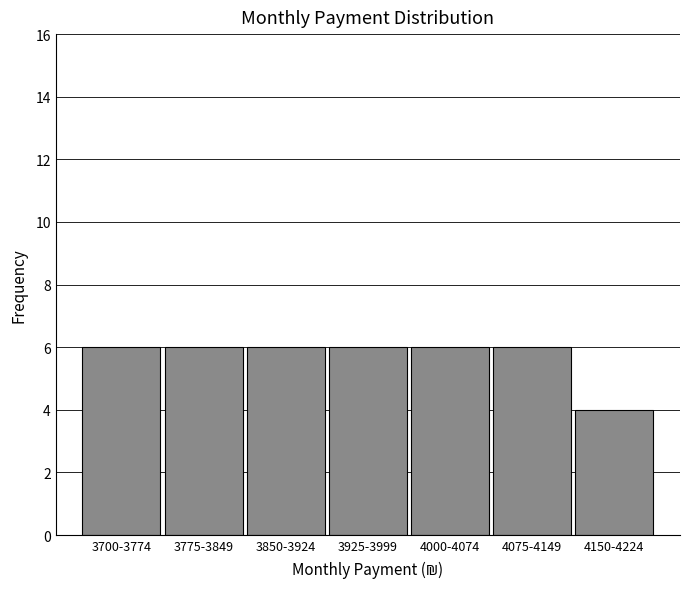

Reading right to left, list all the values displayed in this chart.

4	6	6	6	6	6	6